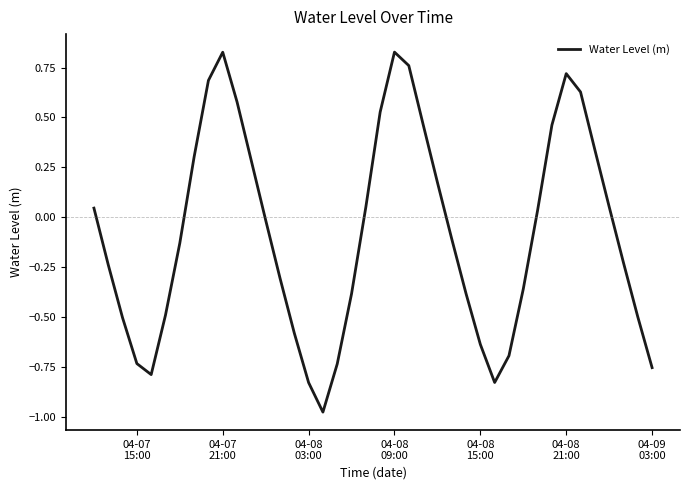

What is the difference between the maximum and minimum values?

1.8